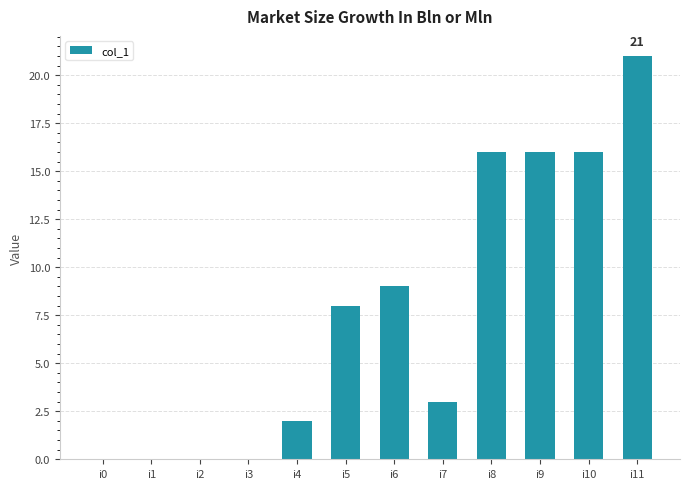

At which label is the value closest to 10?

i6